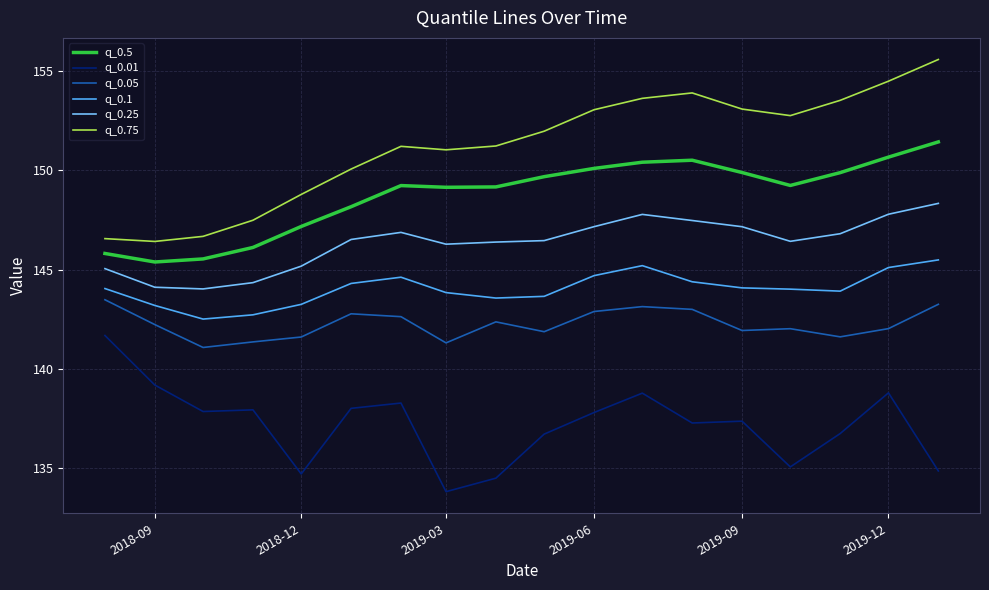

What is the minimum value for q_0.5?

145.4